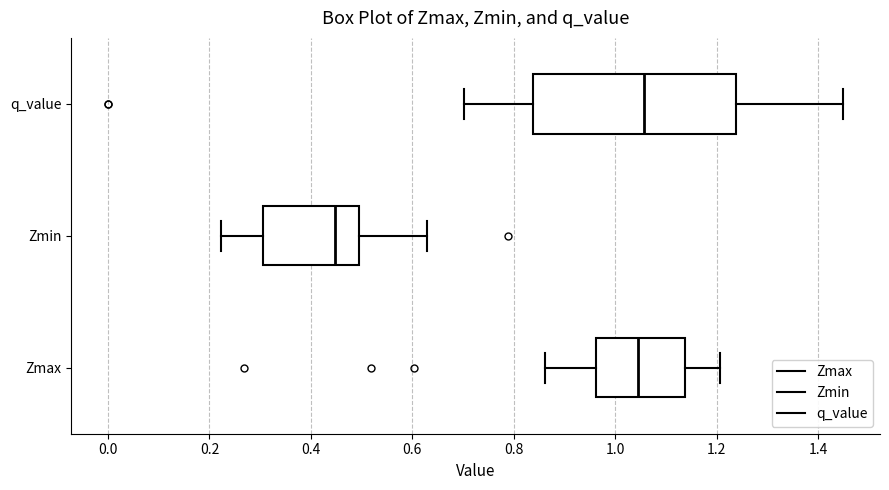

Reading bottom to top, read every box against the x-axis: the position of its median line, the range the box covers, and the ends of its whiskers. The values are not printed on the chart, so give them approximately, as read against the axis.

Zmax: median 1.04, box 0.96 to 1.14, whiskers 0.86 to 1.20
Zmin: median 0.44, box 0.30 to 0.50, whiskers 0.22 to 0.62
q_value: median 1.06, box 0.84 to 1.24, whiskers 0.70 to 1.44